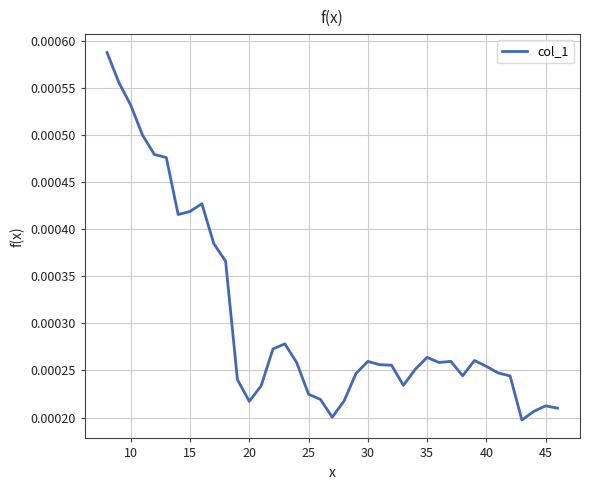

True or false: the data has more than 0 interior local peaks.

True